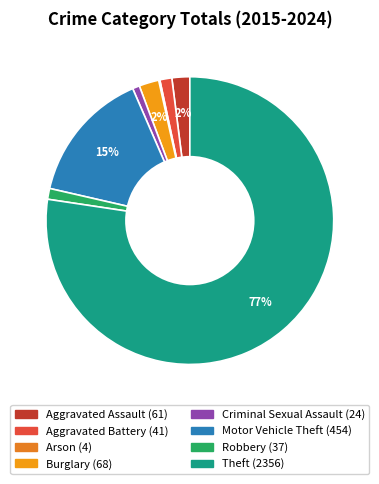

Is it true that Aggravated Assault is 1% of the pie?

False